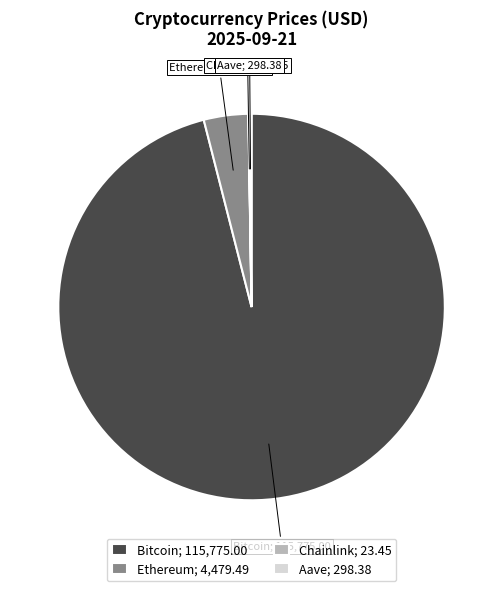

The Ethereum; 4,479.49 slice represents 4% of the pie. True or false?

True